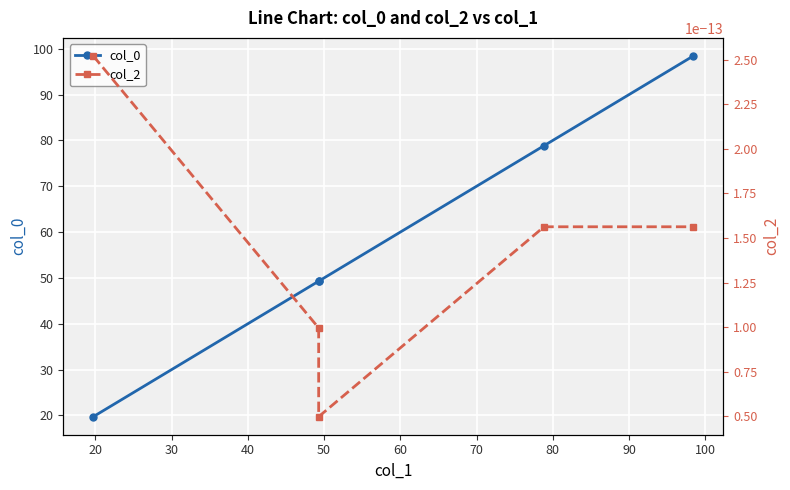

How many lines are shown in the chart?

2